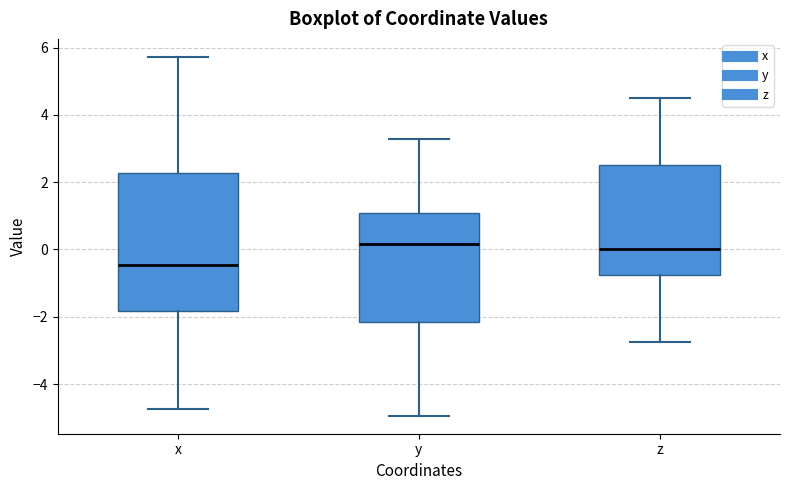

Where does the upper whisker of the box for z end on the y-axis? The values are not printed on the chart, so give them approximately, as read against the axis.

4.4